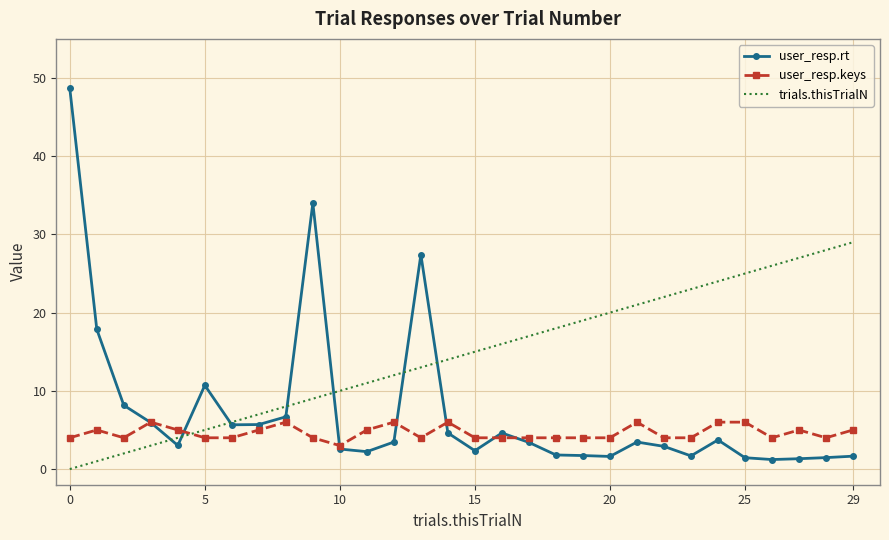

Which series has the largest total across all categories?

trials.thisTrialN